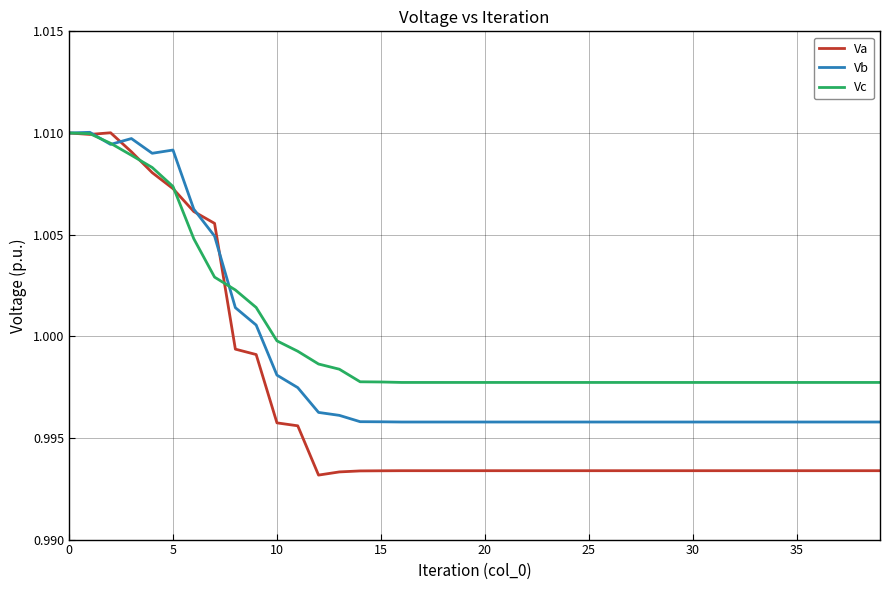

Which series has the largest total across all categories?

Vc